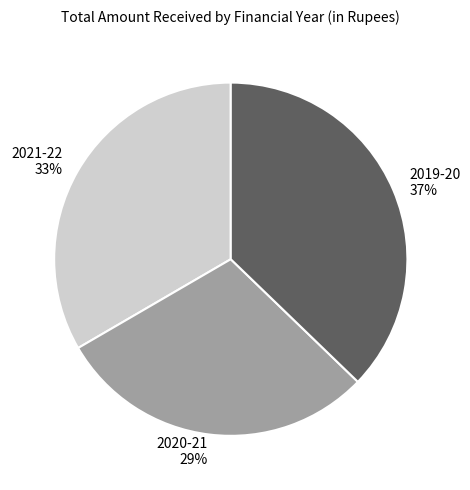

How many slices are in this pie chart?

3